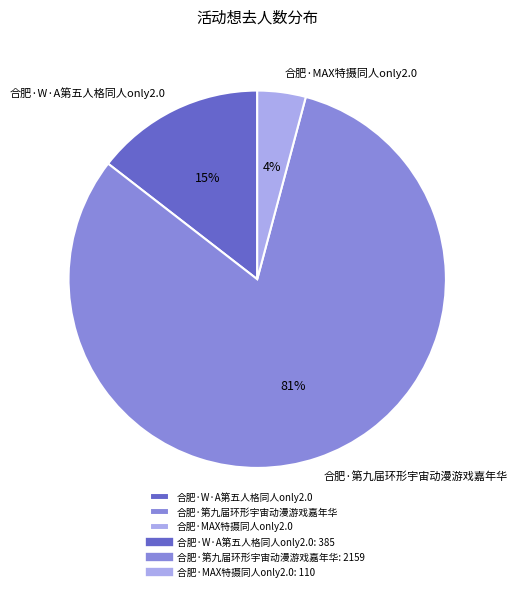

Is 合肥·第九届环形宇宙动漫游戏嘉年华 the majority of the pie?

Yes